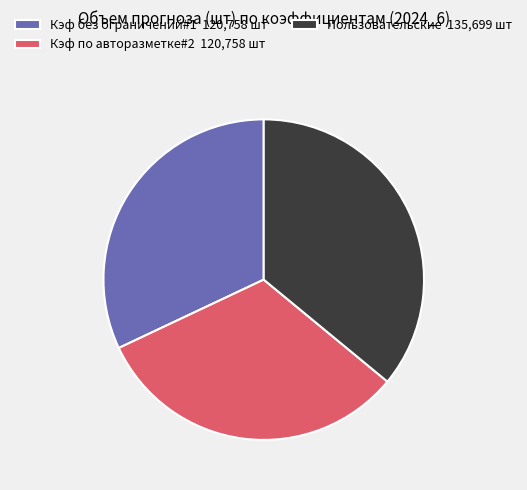

Is it true that Кэф по авторазметке#2 120,758 шт is 32% of the pie?

True